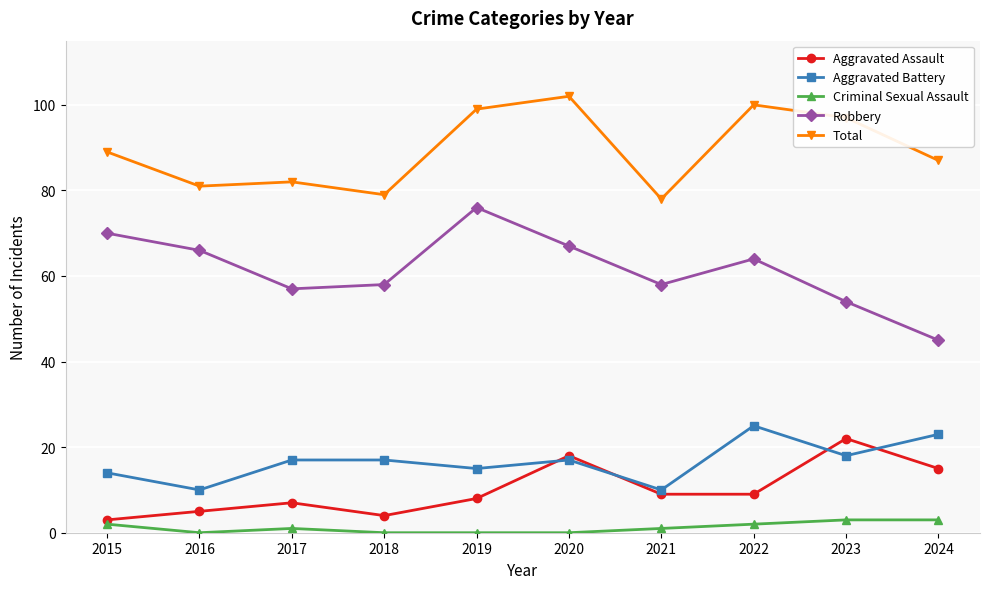

Which series has the largest total across all categories?

Total